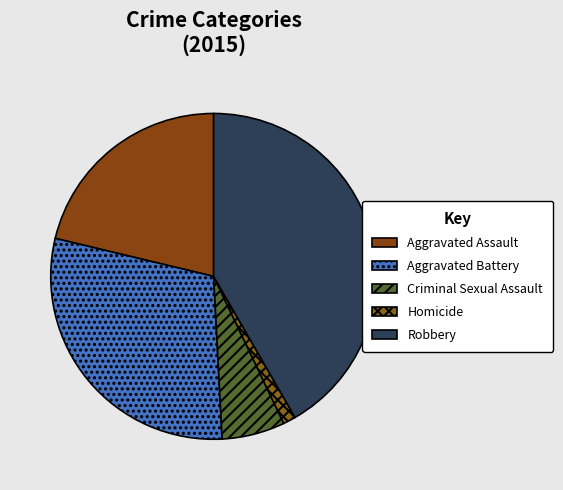

Does Aggravated Assault represent more than half of the total?

No